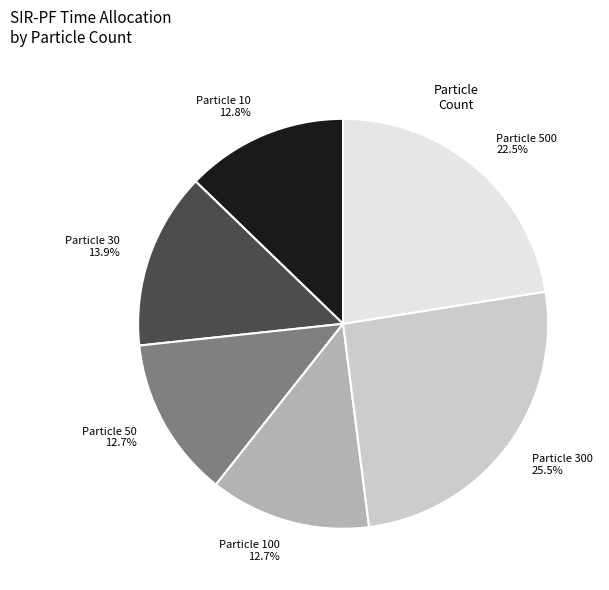

Is there a majority slice in this chart?

No